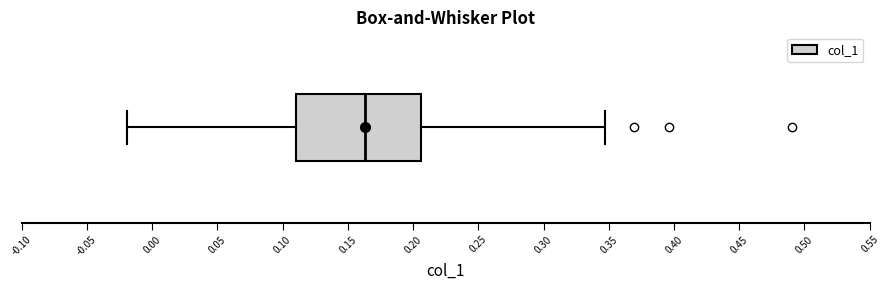

Read this box plot against the x-axis: the position of the median line, the range covered by the box, and the ends of both whiskers. The values are not printed on the chart, so give them approximately, as read against the axis.

median 0.165, box 0.110 to 0.205, whiskers -0.020 to 0.345